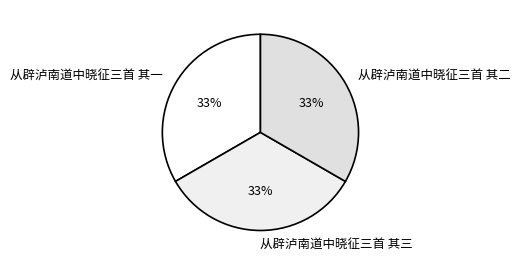

Do 从辟泸南道中晓征三首 其一 and 从辟泸南道中晓征三首 其二 together represent more than half of the pie?

Yes